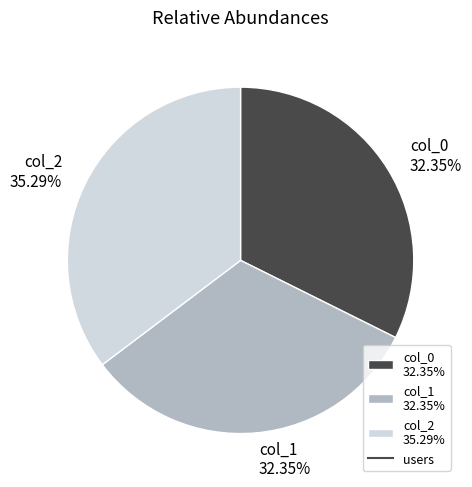

Combined, do col_1 32.35% and col_0 32.35% account for over 50%?

Yes